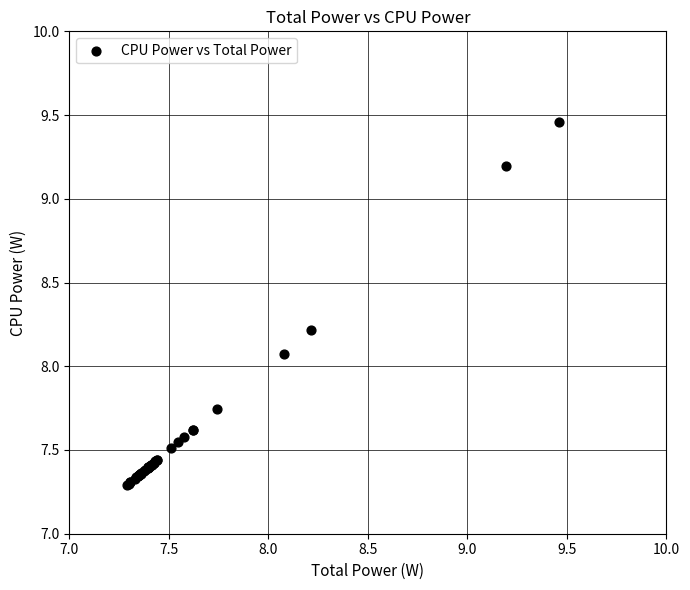

What Y value in the scatter plot is closest to 8?

8.1